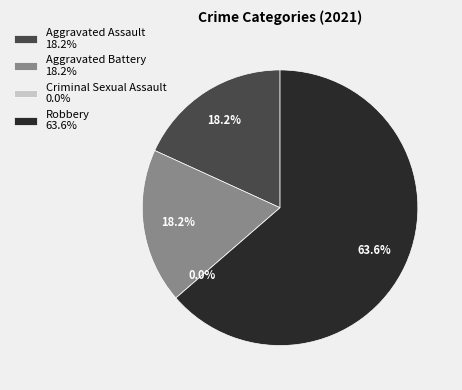

To the nearest percent, what portion does Robbery represent?

64%